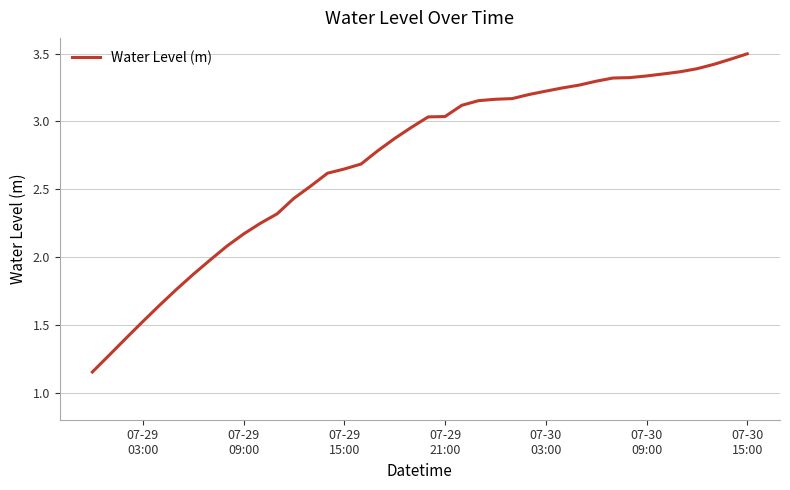

What is the difference between the maximum and minimum values?

2.3